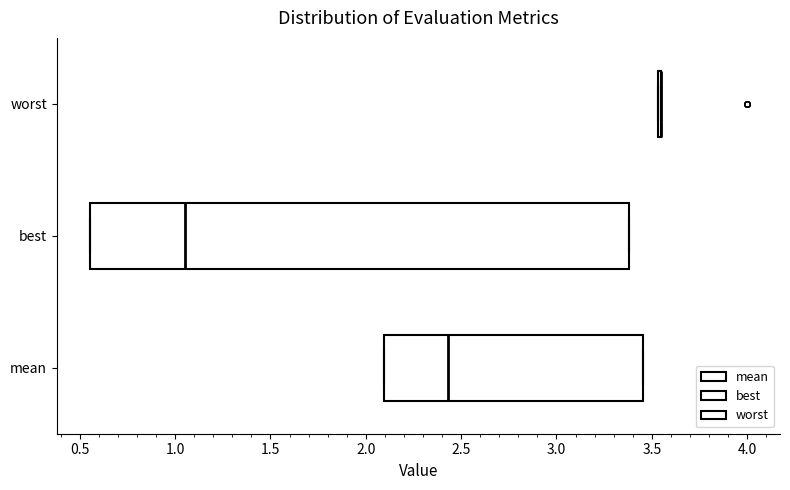

Reading bottom to top, read every box against the x-axis: the position of its median line, the range the box covers, and the ends of its whiskers. The values are not printed on the chart, so give them approximately, as read against the axis.

mean: median 2.45, box 2.10 to 3.45, whiskers 2.10 to 3.45
best: median 1.05, box 0.55 to 3.40, whiskers 0.55 to 3.40
worst: box collapsed to a line at 3.55, whiskers 3.55 to 3.55